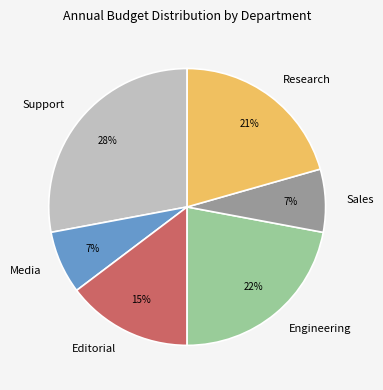

Is it true that Editorial is 15% of the pie?

True